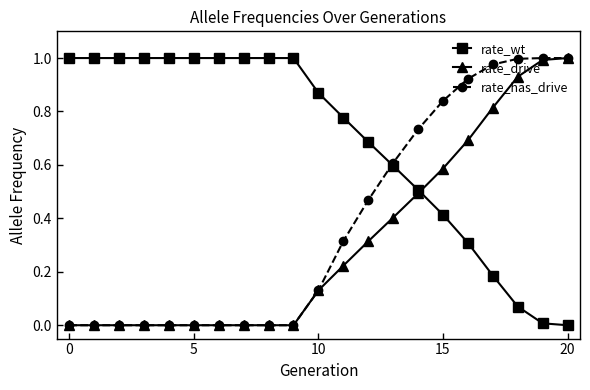

After their last crossing, which series has the higher values: rate_drive or rate_wt?

rate_drive